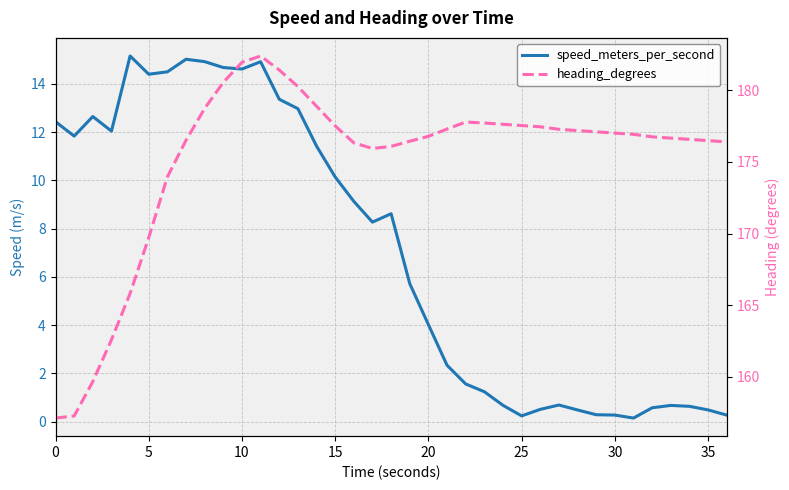

True or false: heading_degrees has a value of 175.9 at 17.

True